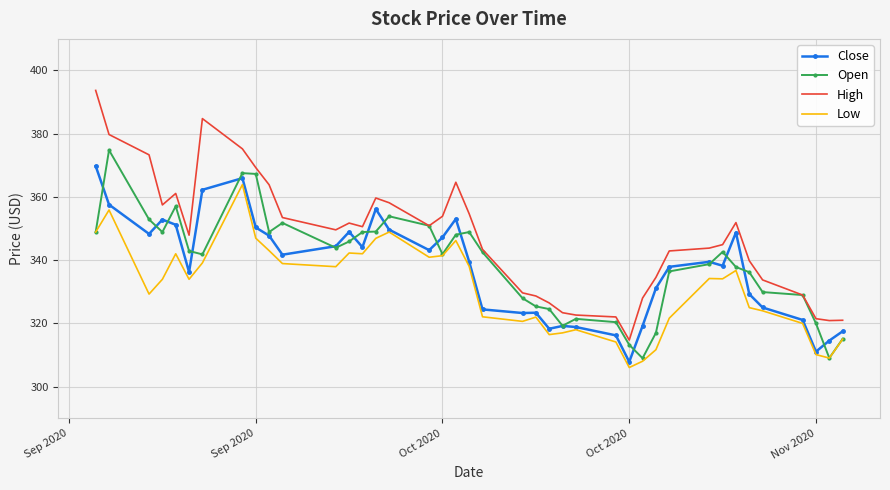

List the series in order of their peak value, highest first.

High, Open, Close, Low